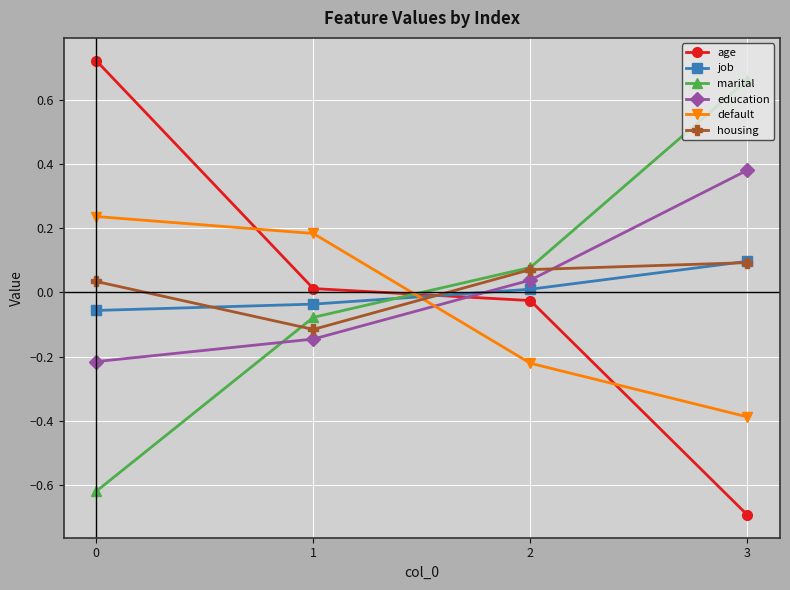

True or false: marital and education cross at least once.

True